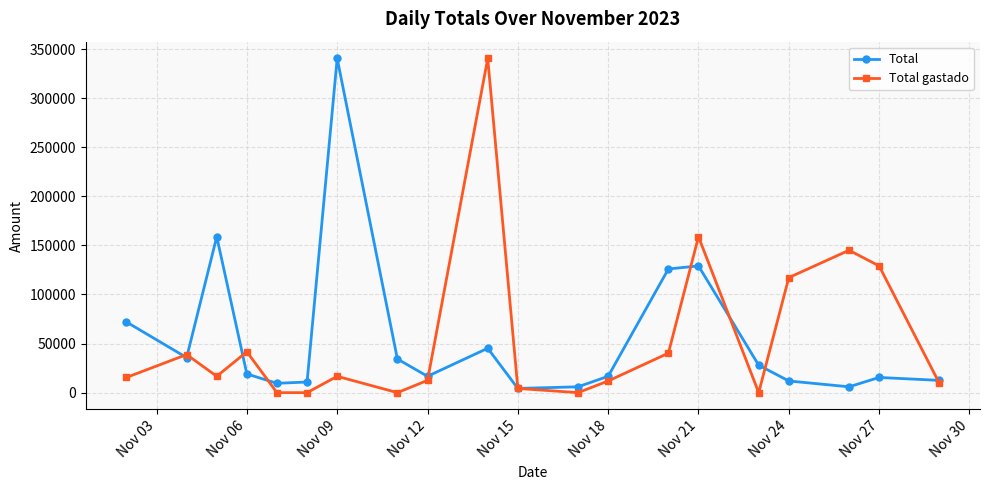

What is the maximum value for Total?

340578